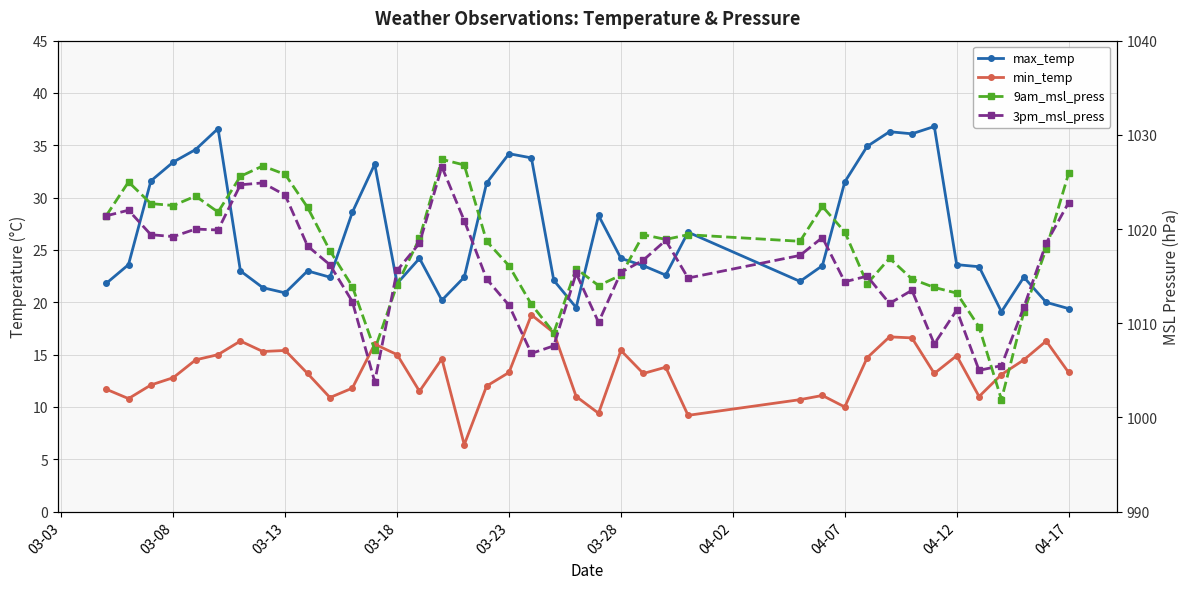

Reading right to left, what are all the values shown in this chart?

max_temp: 19.4	20.0	22.4	19.1	23.4	23.6	36.8	36.1	36.3	34.9	31.5	23.5	22.0	26.7	22.6	23.5	24.2	28.3	19.5	22.1	33.8	34.2	31.4	22.4	20.2	24.2	21.8	33.2	28.6	22.4	23.0	20.9	21.4	23.0	36.6	34.6	33.4	31.6	23.6	21.8
min_temp: 13.3	16.3	14.5	13.1	11.0	14.9	13.2	16.6	16.7	14.7	10.0	11.1	10.7	9.2	13.8	13.2	15.4	9.4	11.0	17.1	18.8	13.3	12.0	6.4	14.6	11.5	15.0	16.0	11.8	10.9	13.2	15.4	15.3	16.3	15.0	14.5	12.8	12.1	10.8	11.7
9am_msl_press: 1025.9	1017.9	1011.2	1001.9	1009.6	1013.2	1013.8	1014.7	1016.9	1014.2	1019.7	1022.4	1018.7	1019.4	1018.9	1019.4	1015.1	1014.0	1015.8	1009.0	1012.0	1016.1	1018.7	1026.8	1027.4	1019.0	1014.1	1007.2	1013.9	1017.7	1022.3	1025.8	1026.7	1025.6	1021.8	1023.5	1022.5	1022.7	1025.0	1021.4
3pm_msl_press: 1022.8	1018.5	1011.7	1005.5	1005.0	1011.4	1007.8	1013.5	1012.1	1015.0	1014.4	1019.1	1017.2	1014.8	1018.8	1016.7	1015.4	1010.1	1015.3	1007.6	1006.8	1011.9	1014.7	1020.9	1026.6	1018.5	1015.6	1003.8	1012.3	1016.2	1018.2	1023.6	1024.9	1024.7	1019.9	1020.0	1019.2	1019.4	1022.0	1021.4